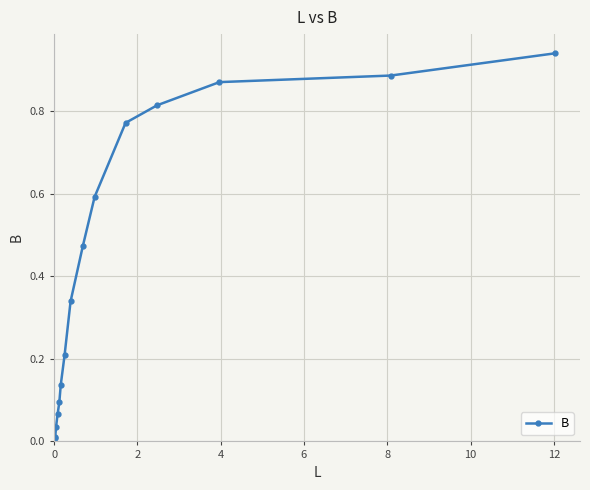

What is the sum of all values?

6.2